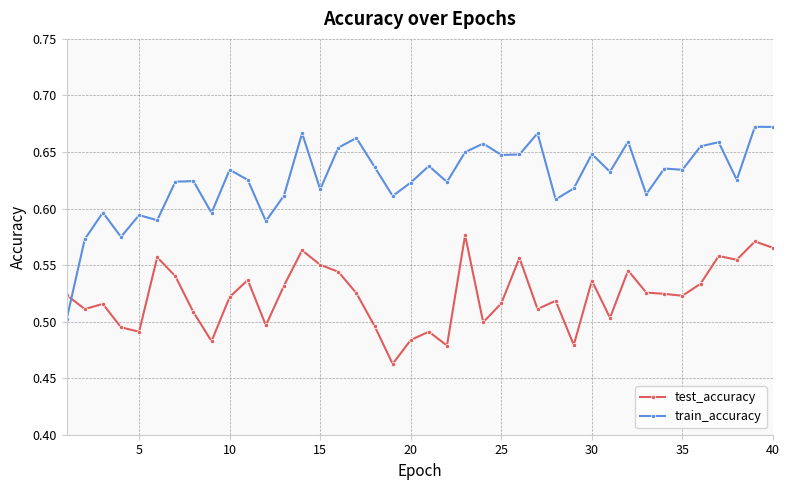

Which series has the widest spread of values?

train_accuracy